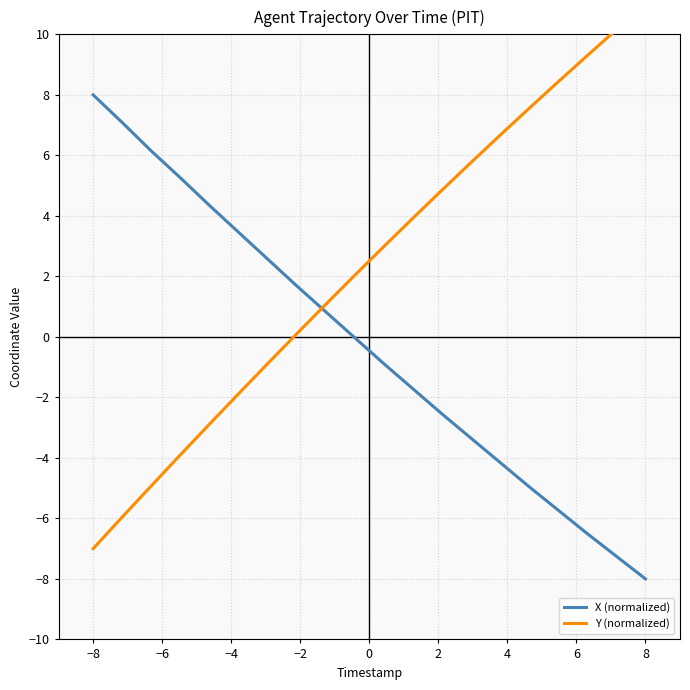

How many intersections are there between Y (normalized) and X (normalized)?

1